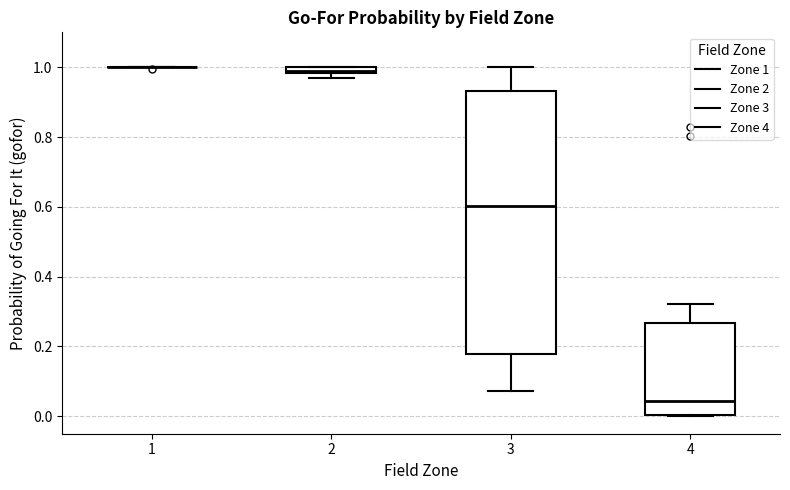

Which box is the tallest, from its lower edge to its upper edge?

3